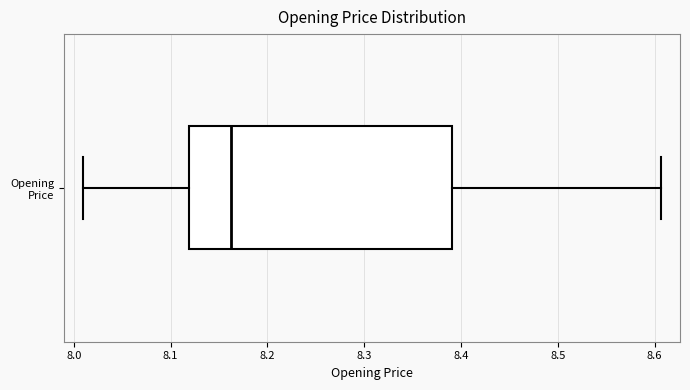

Read this box plot against the x-axis: the position of the median line, the range covered by the box, and the ends of both whiskers. The values are not printed on the chart, so give them approximately, as read against the axis.

median 8.16, box 8.12 to 8.39, whiskers 8.01 to 8.61